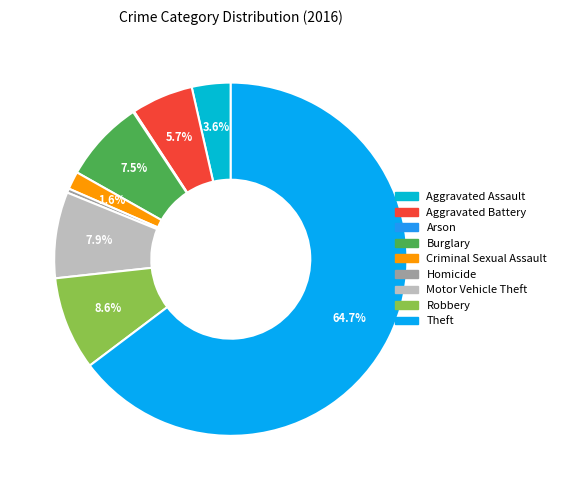

To the nearest percent, what portion does Robbery represent?

9%